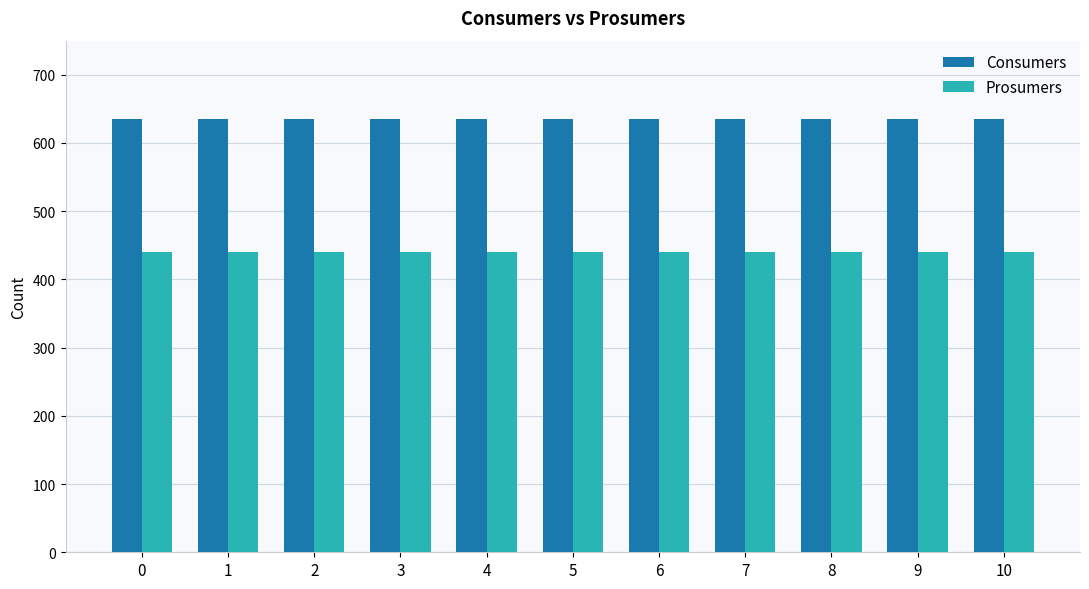

Read the Consumers value at 6.

635